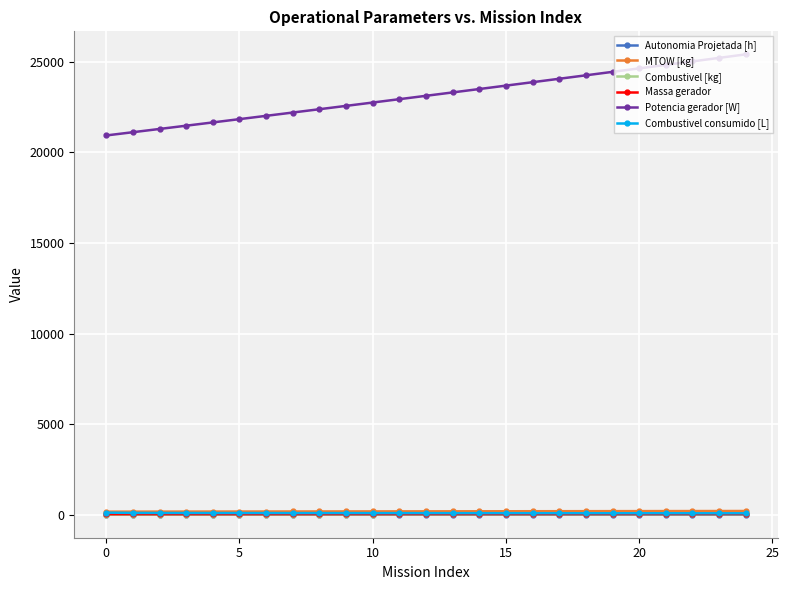

Which series has the largest total across all categories?

Potencia gerador [W]